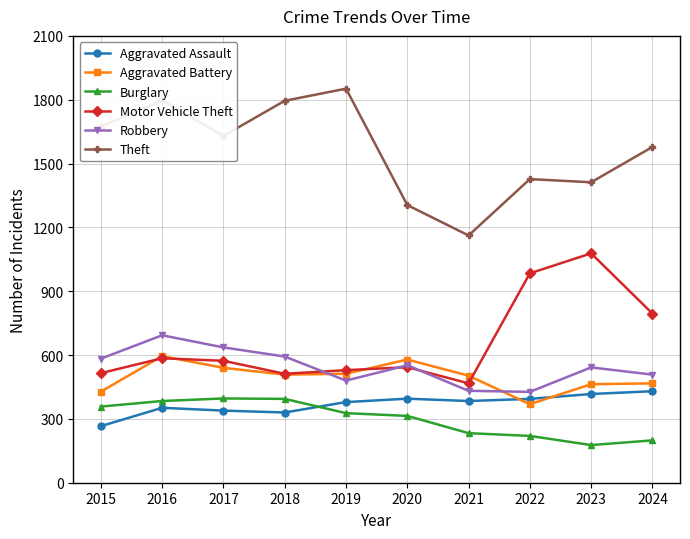

Does the chart display data point markers on the line(s)?

Yes